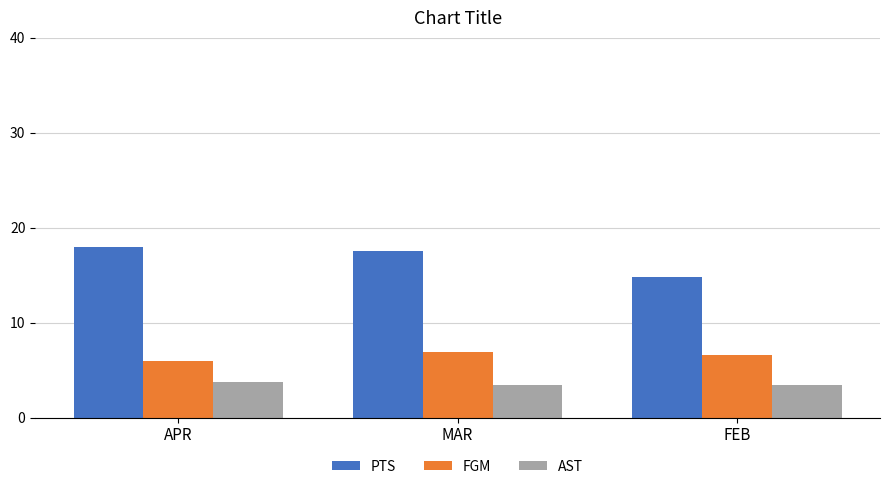

At MAR, list the series in order from smallest to largest.

AST, FGM, PTS